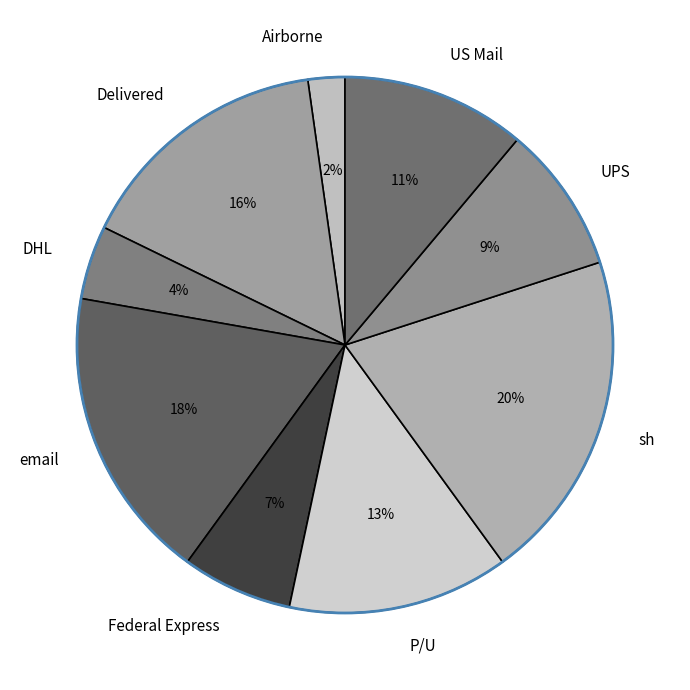

What percentage is the UPS slice, to the nearest percent?

9%